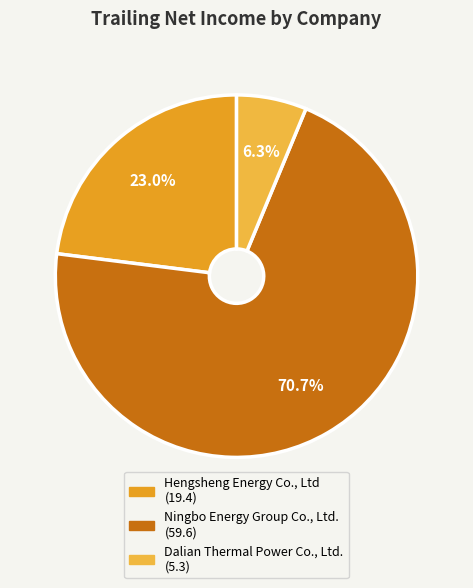

Between Ningbo Energy Group Co., Ltd. and Dalian Thermal Power Co., Ltd., which is larger?

Ningbo Energy Group Co., Ltd.